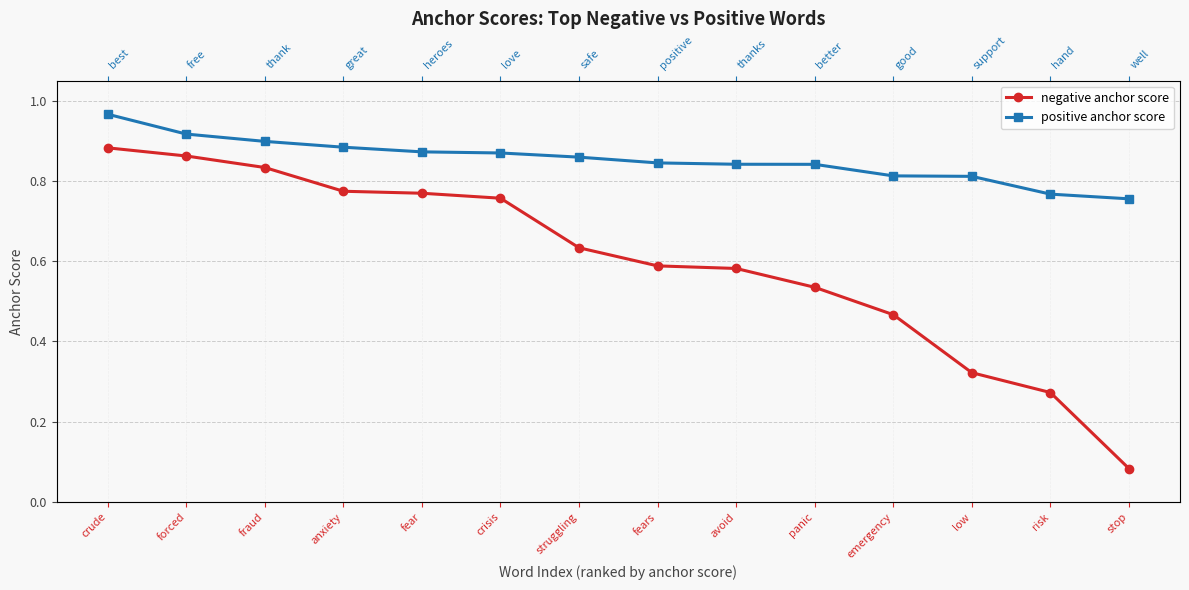

True or false: positive anchor score and negative anchor score cross at least once.

False